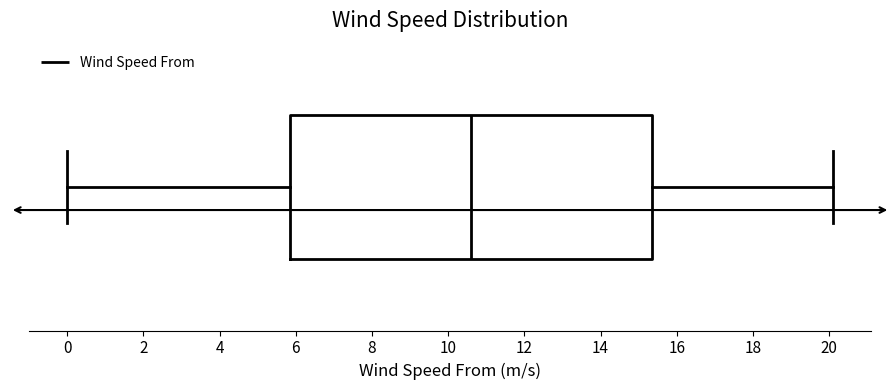

Where does the left whisker of the box end on the x-axis? The values are not printed on the chart, so give them approximately, as read against the axis.

0.0